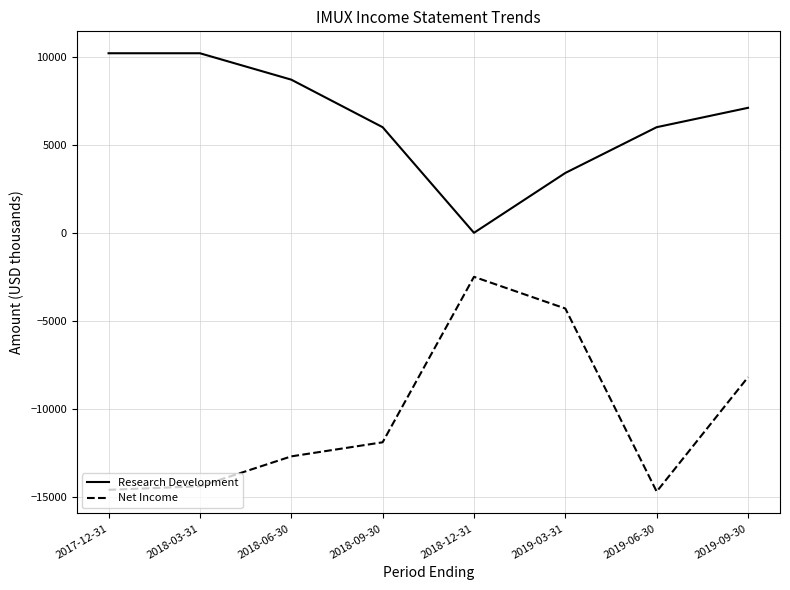

Which series changed the most between 2019-06-30 and 2019-09-30?

Net Income